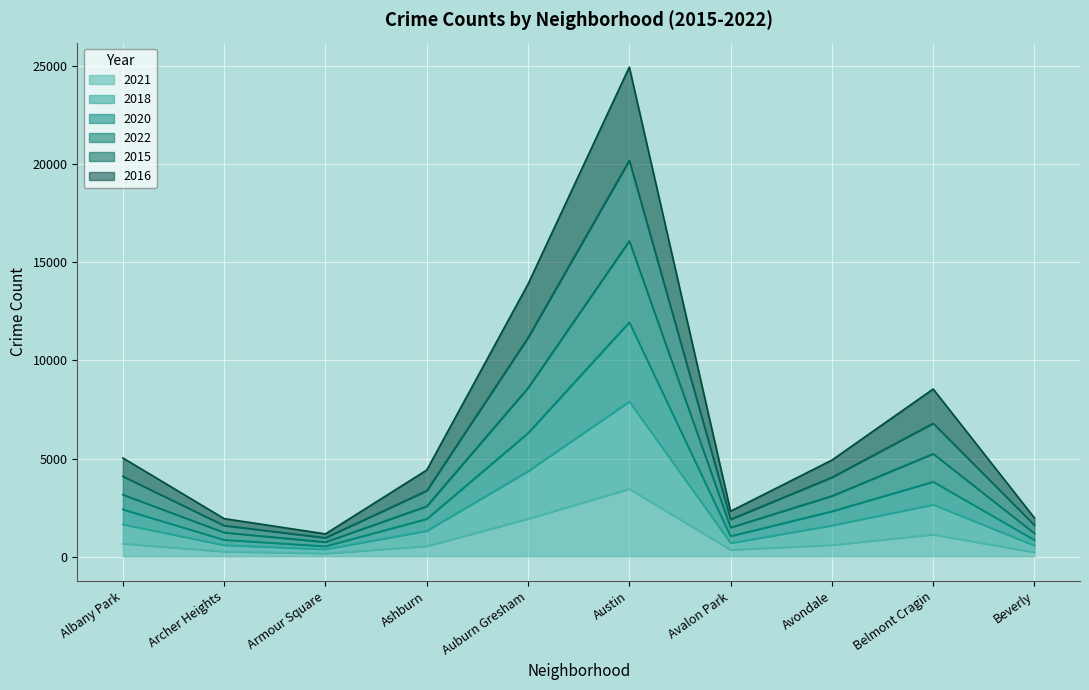

At which category does 2015 reach its first local valley?

Armour Square